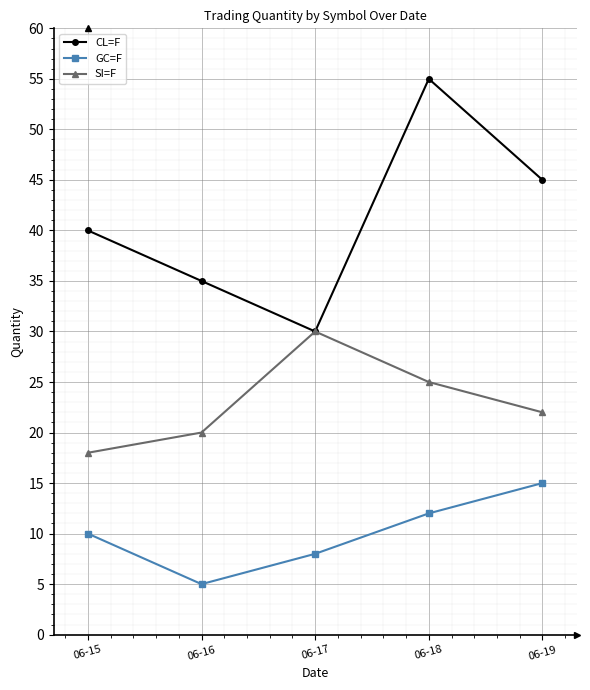

True or false: SI=F has a value of 30 at 06-17.

True